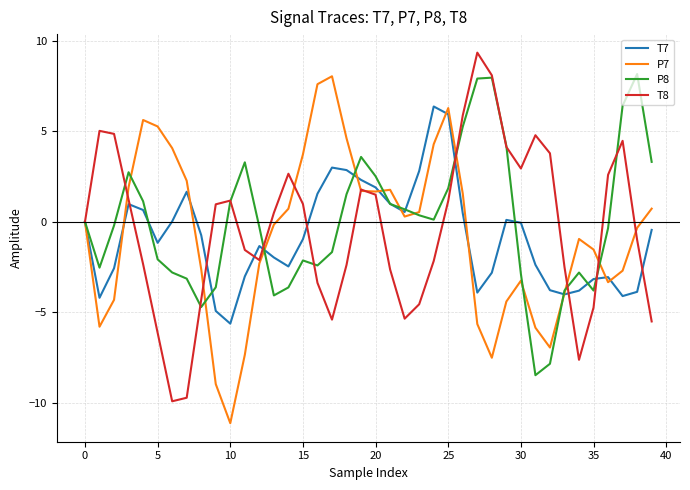

What is the smallest value displayed?

-11.1